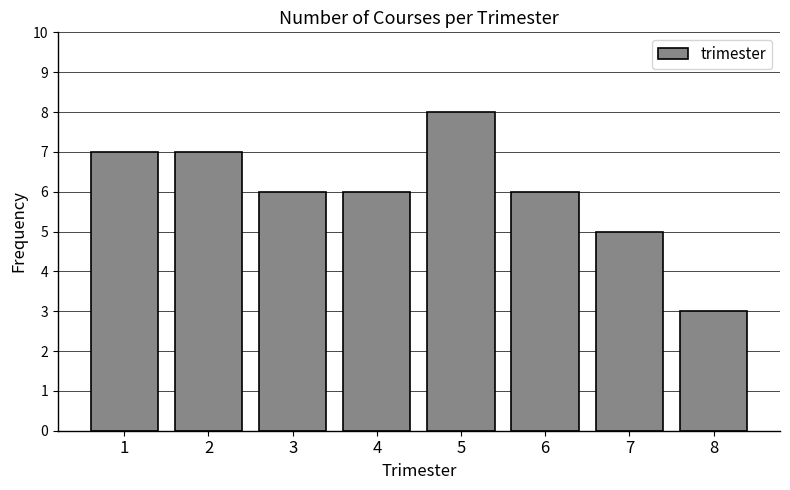

Reading left to right, extract all data points from this chart.

1=7	2=7	3=6	4=6	5=8	6=6	7=5	8=3